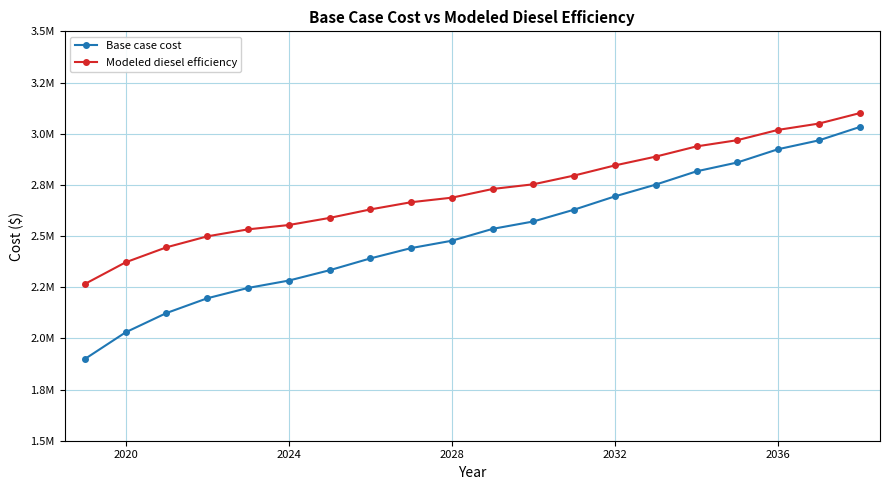

Does the chart have visible grid lines?

Yes